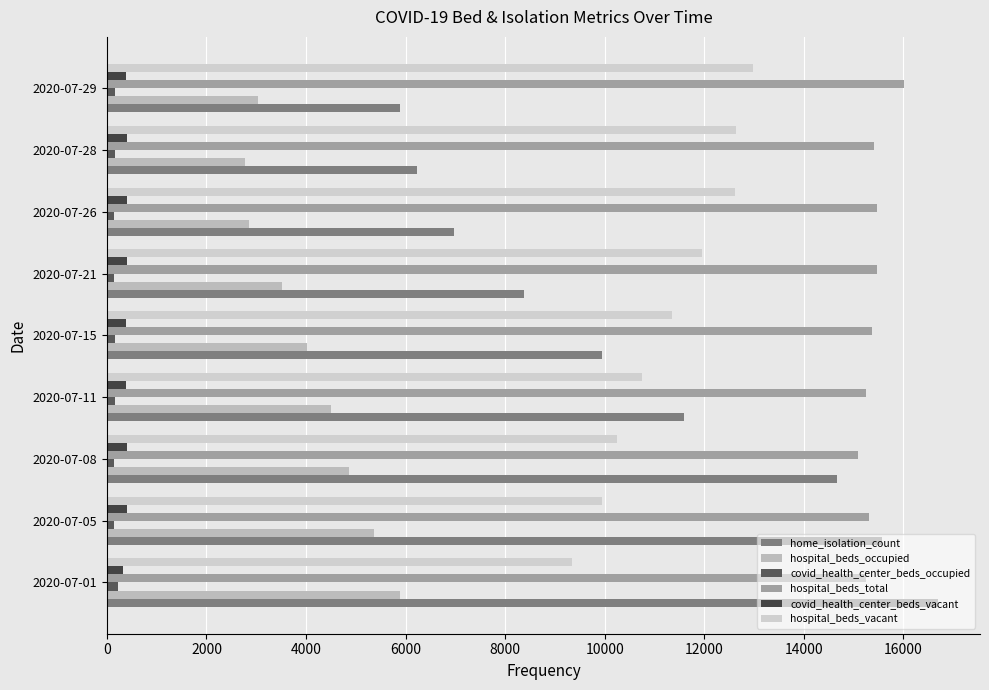

Which series has the widest spread of values?

home_isolation_count